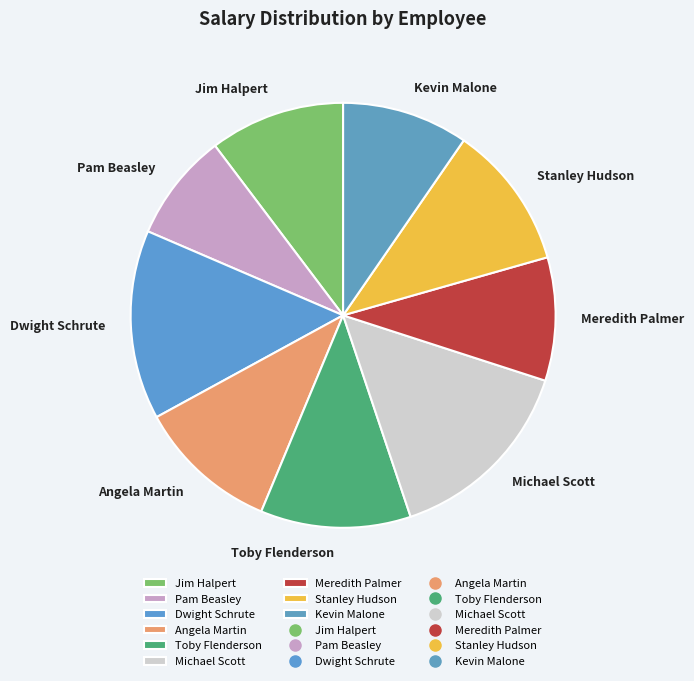

The Dwight Schrute slice represents 7% of the pie. True or false?

False